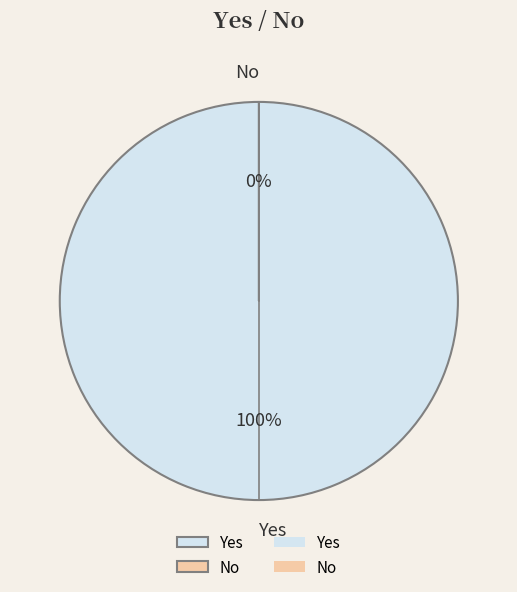

How many segments does this pie chart have?

2